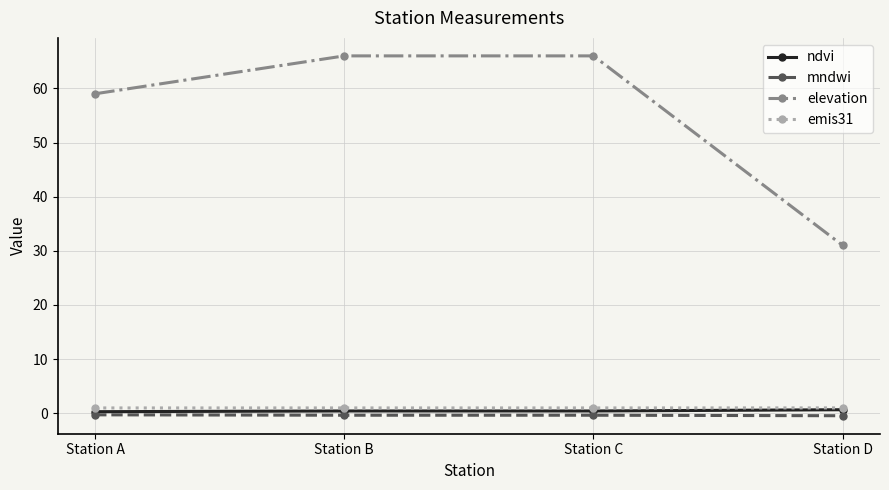

Count the number of data series in this chart.

4